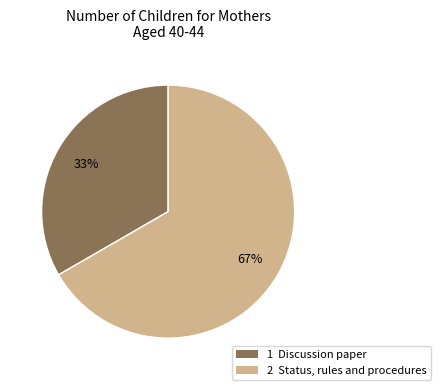

To the nearest percent, what percentage of the pie is 2 Status, rules and procedures?

67%